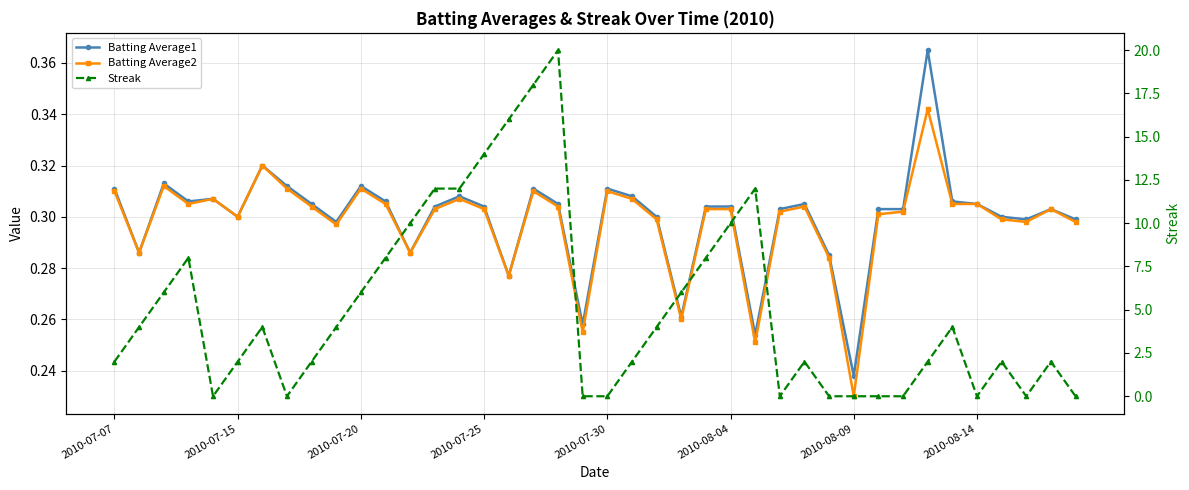

What is the difference between the Streak values at 26 and 30?

12.0